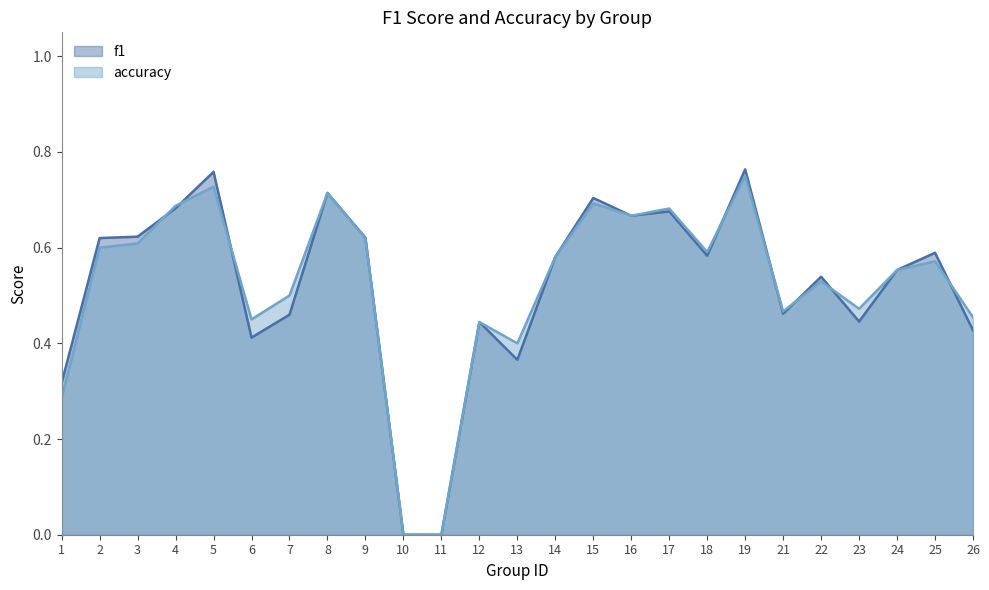

The value of accuracy at 5 is 0.7. True or false?

True